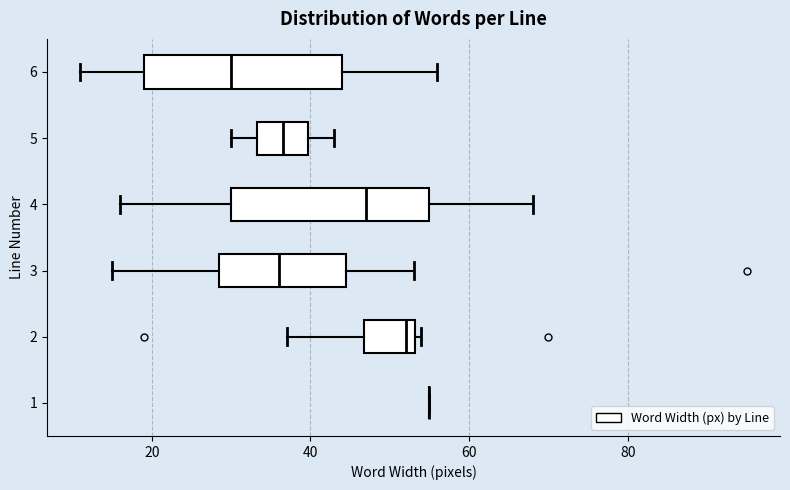

Where does the right whisker of the box at y = 4 end on the x-axis? The values are not printed on the chart, so give them approximately, as read against the axis.

68